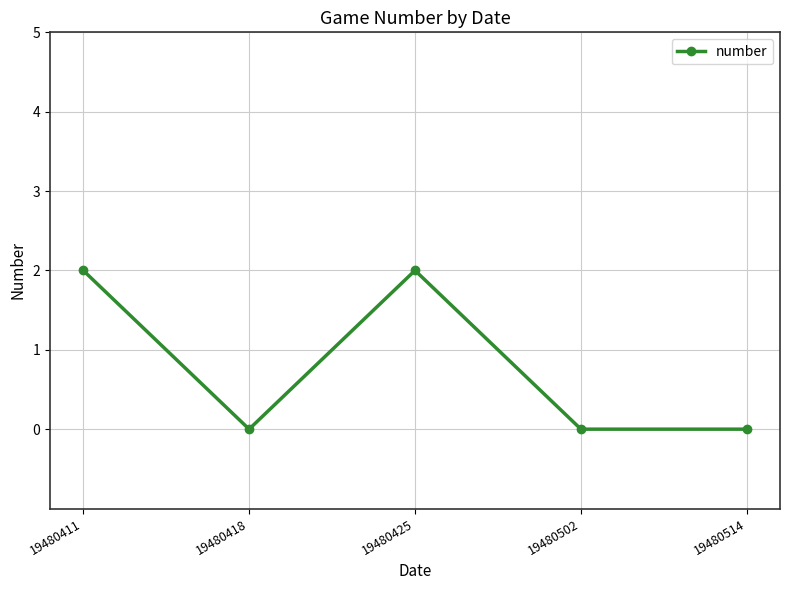

The value at 19480502 is -1. True or false?

False